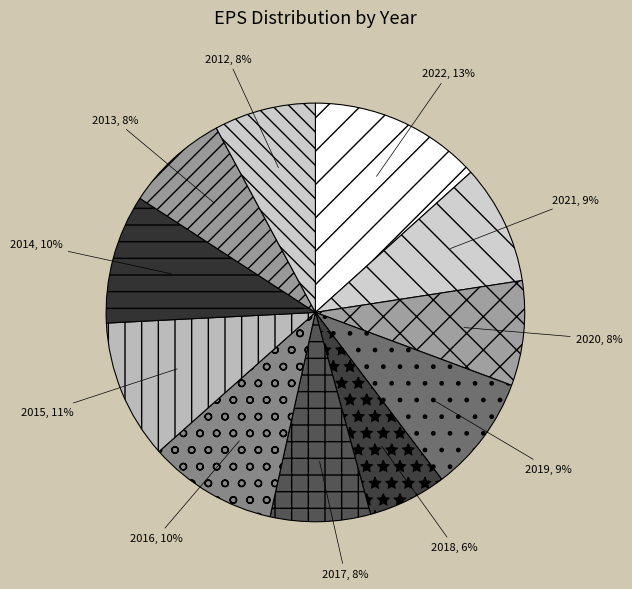

Count the number of slices in the pie.

11